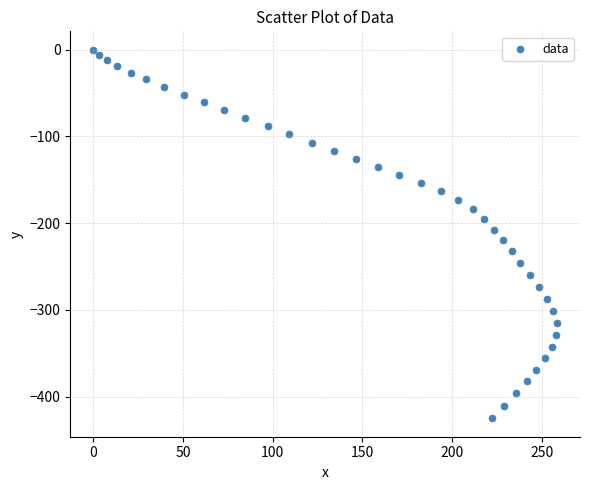

What is the range of X values (max minus min)?

258.5